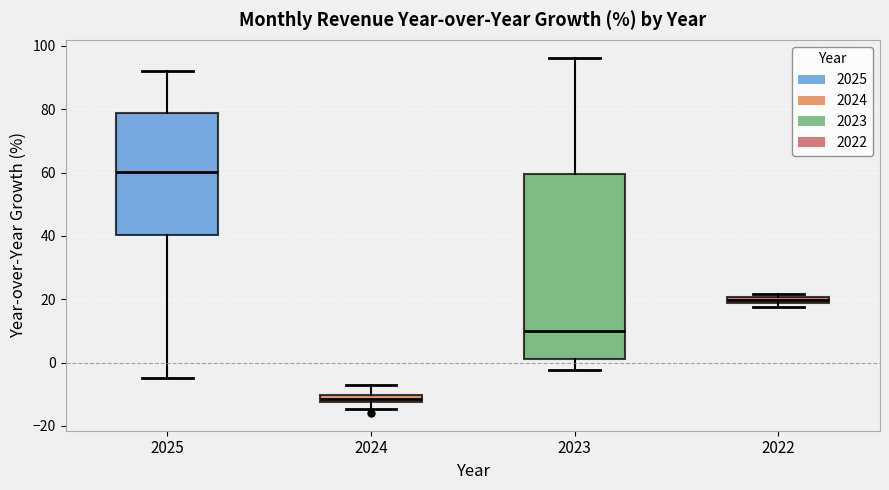

Which box has the highest median line?

2025